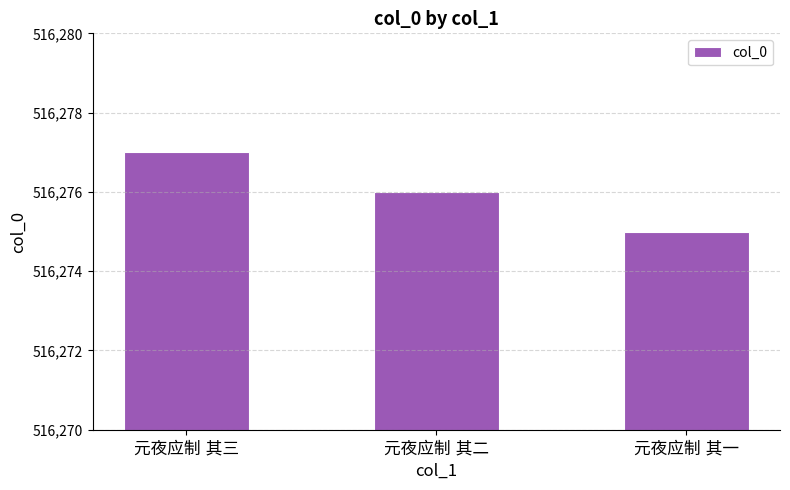

What is the maximum value shown in the chart?

516277